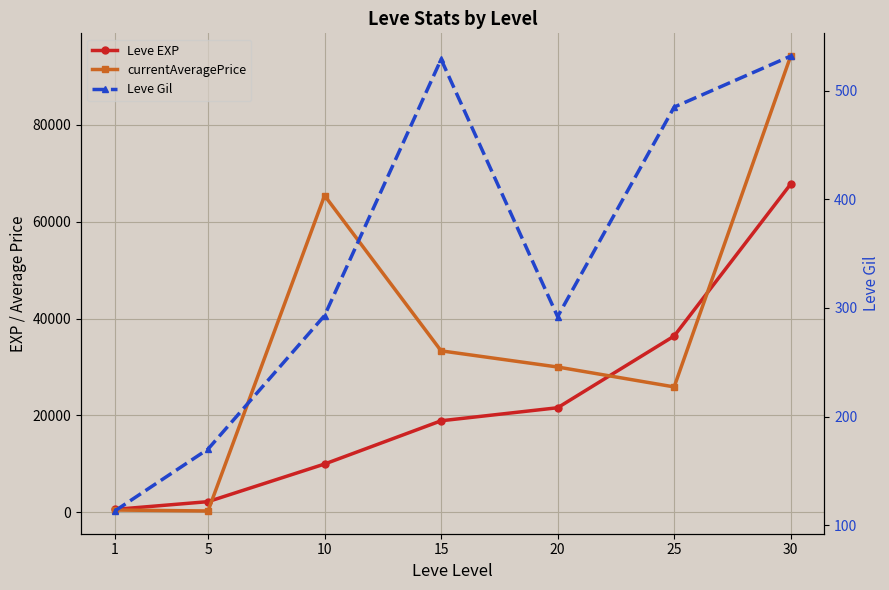

Which series changed the most between 15 and 20?

currentAveragePrice